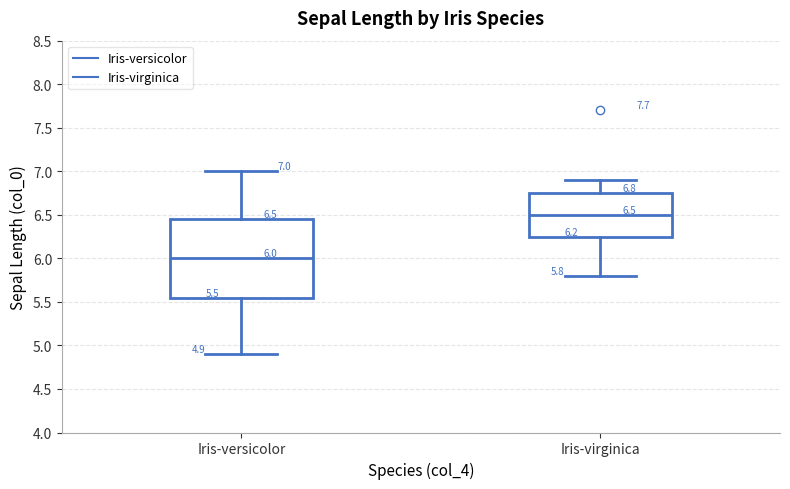

Which box is the tallest, from its lower edge to its upper edge?

Iris-versicolor